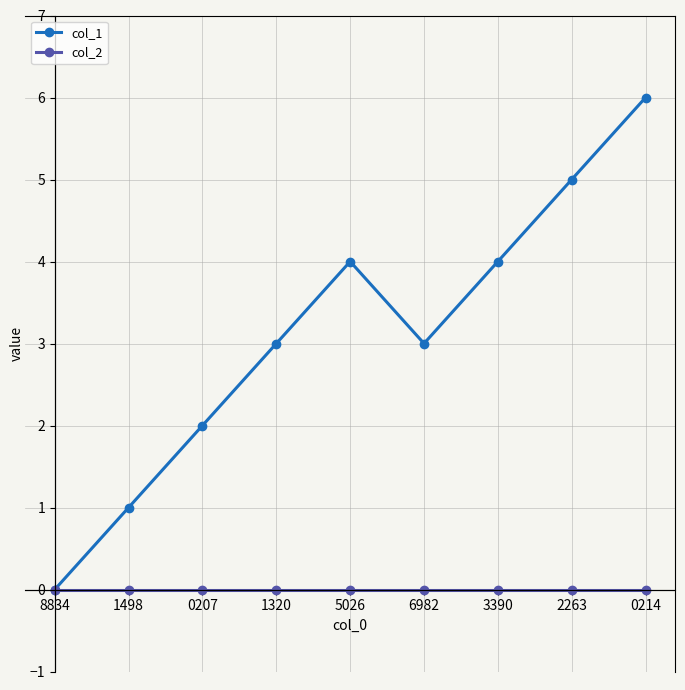

What position from the left is 3390?

7